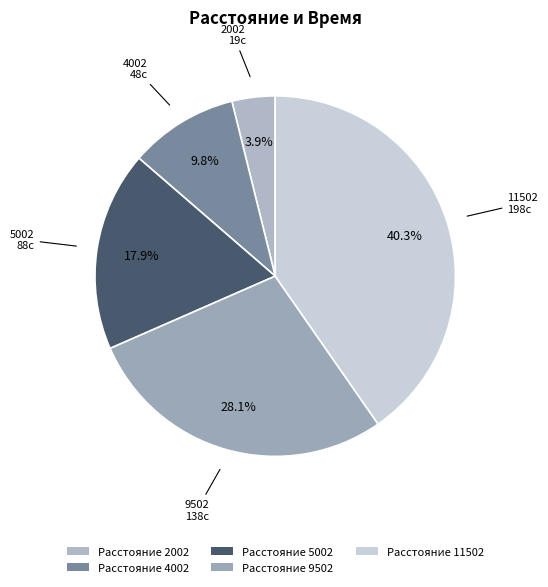

What is the largest slice in the pie chart?

Расстояние 11502